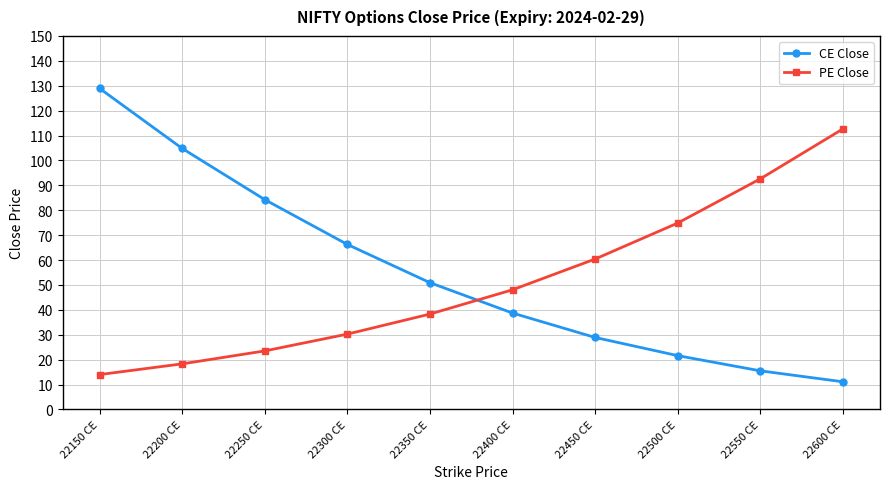

Rank the series at 22450 CE from lowest to highest value.

CE Close, PE Close